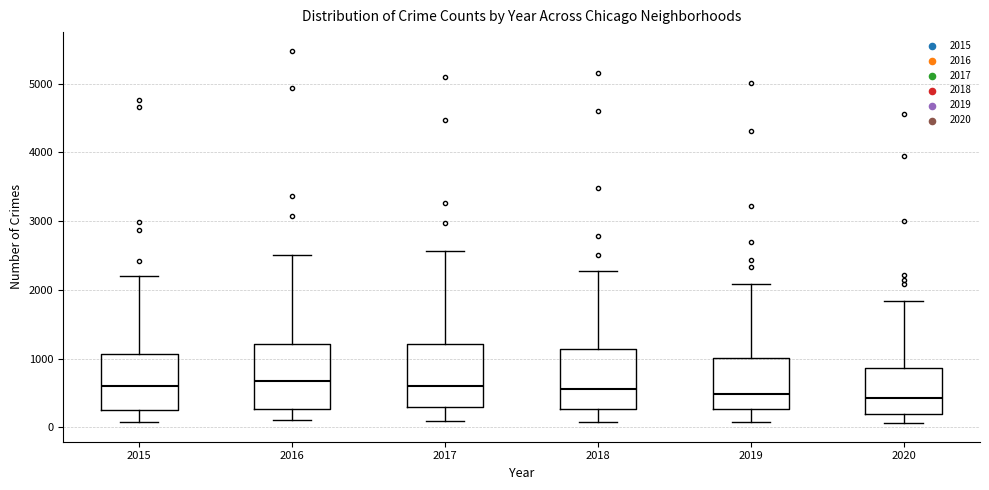

Where does the lower whisker of the box at x = 2019 end on the y-axis? The values are not printed on the chart, so give them approximately, as read against the axis.

100